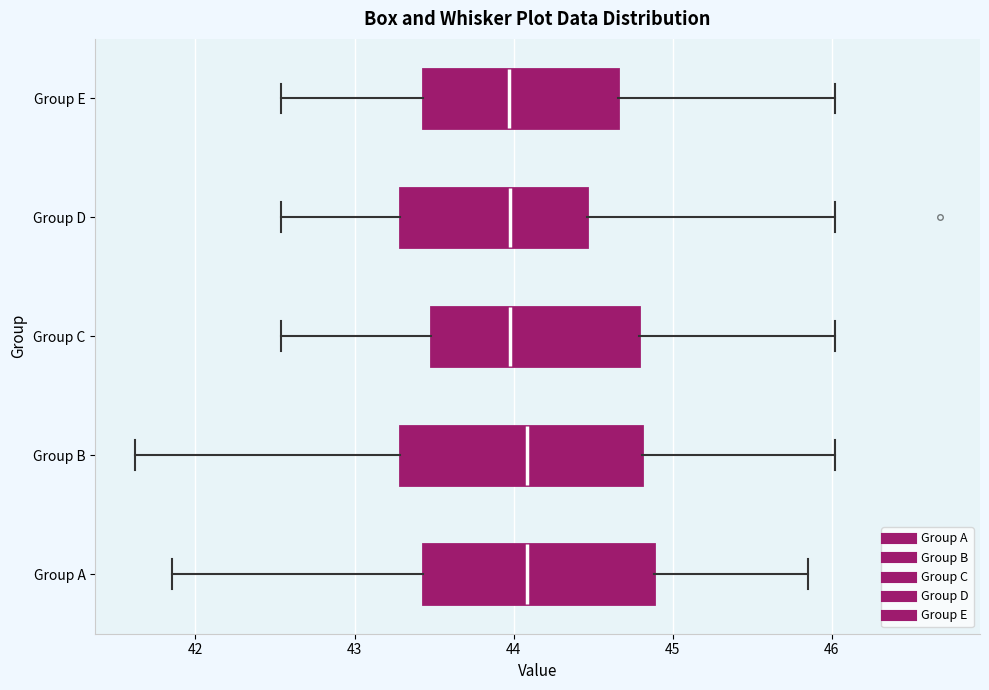

Reading bottom to top, transcribe this box plot: for each box, give where its median line is, the range the box spans, and where its two whiskers end, as read against the x-axis. The values are not printed on the chart, so give them approximately, as read against the axis.

Group A: median 44.1, box 43.4 to 44.9, whiskers 41.9 to 45.9
Group B: median 44.1, box 43.3 to 44.8, whiskers 41.6 to 46.0
Group C: median 44.0, box 43.5 to 44.8, whiskers 42.5 to 46.0
Group D: median 44.0, box 43.3 to 44.5, whiskers 42.5 to 46.0
Group E: median 44.0, box 43.4 to 44.7, whiskers 42.5 to 46.0